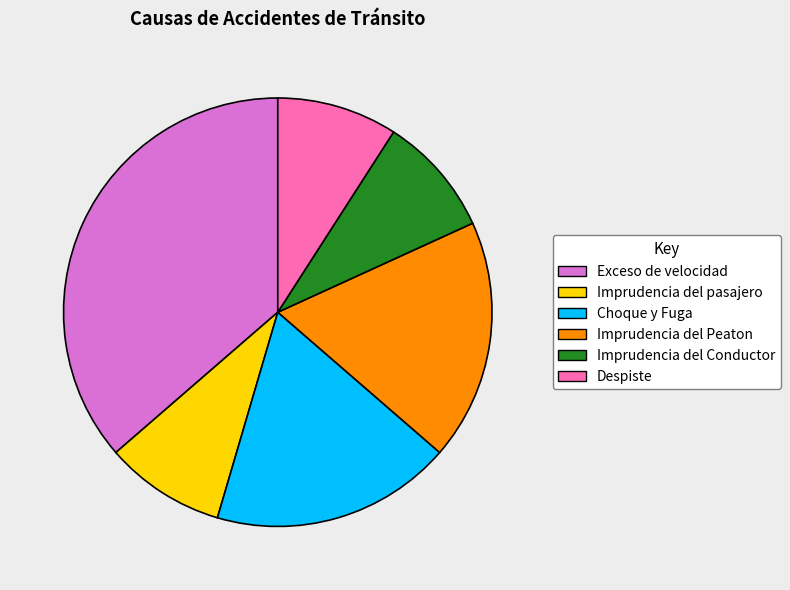

Is it true that Imprudencia del Peaton is 18% of the pie?

True